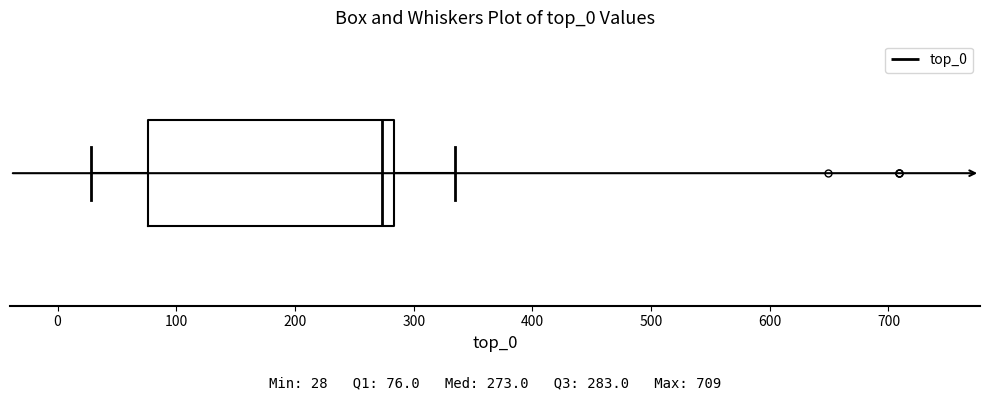

Where does the right whisker of the box end on the x-axis? The values are not printed on the chart, so give them approximately, as read against the axis.

340